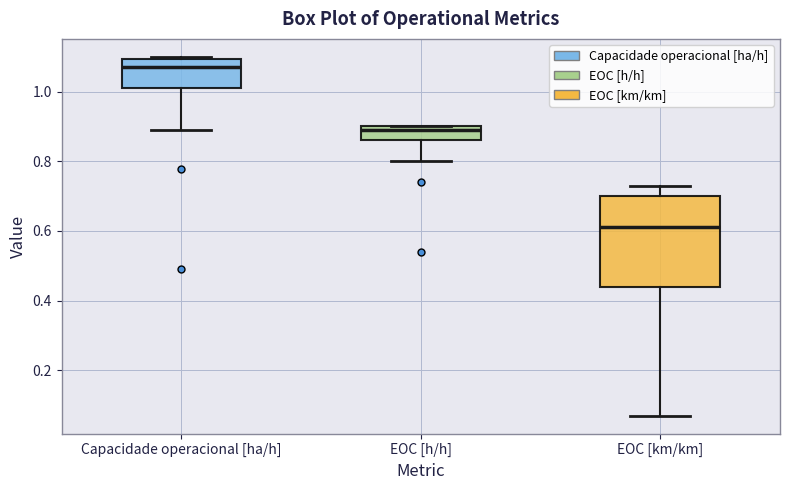

Where is the lower edge of the box for EOC [h/h] on the y-axis? The values are not printed on the chart, so give them approximately, as read against the axis.

0.86